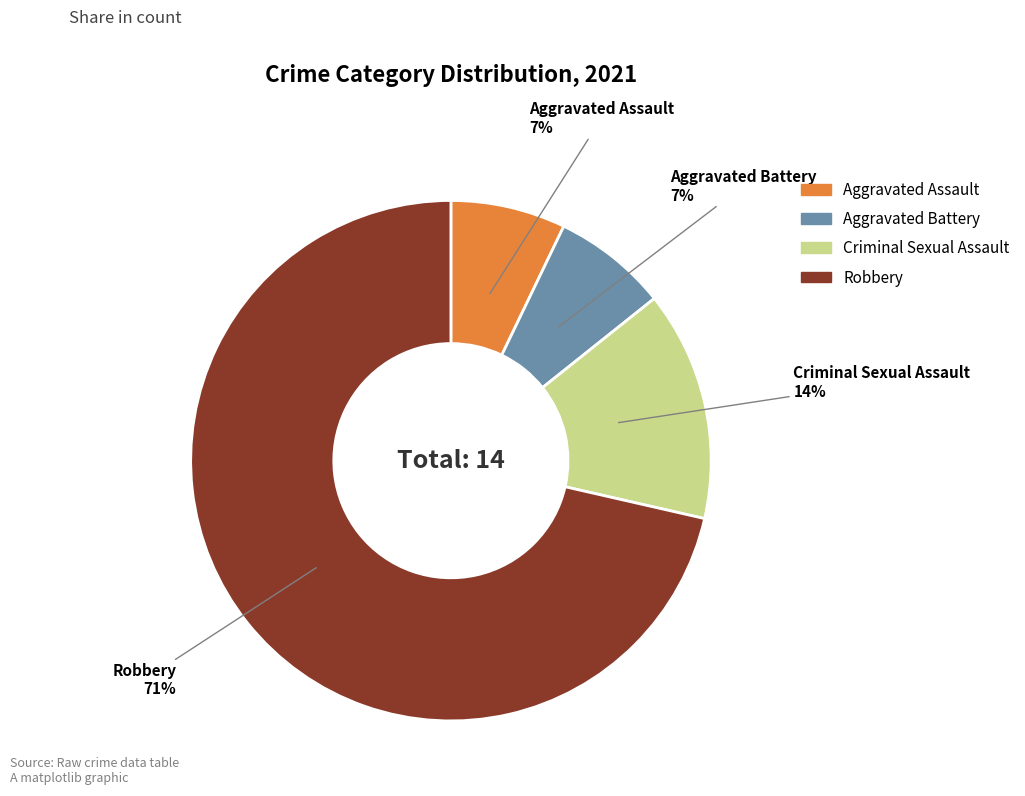

To the nearest percent, what portion does Aggravated Battery represent?

7%